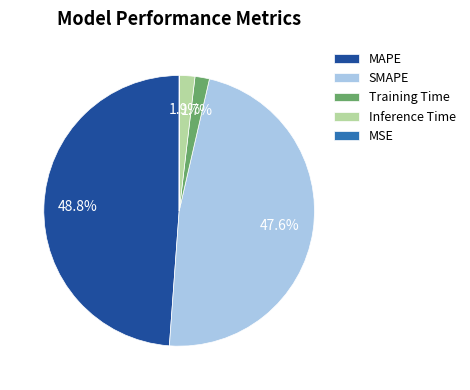

To the nearest percent, what portion does Training Time represent?

2%